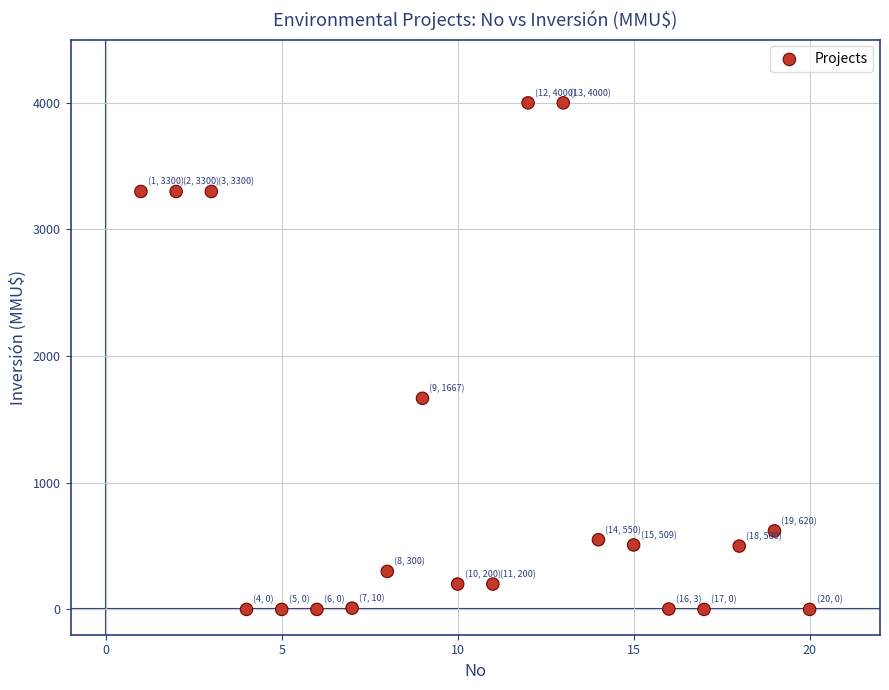

What is the range of X values (max minus min)?

19